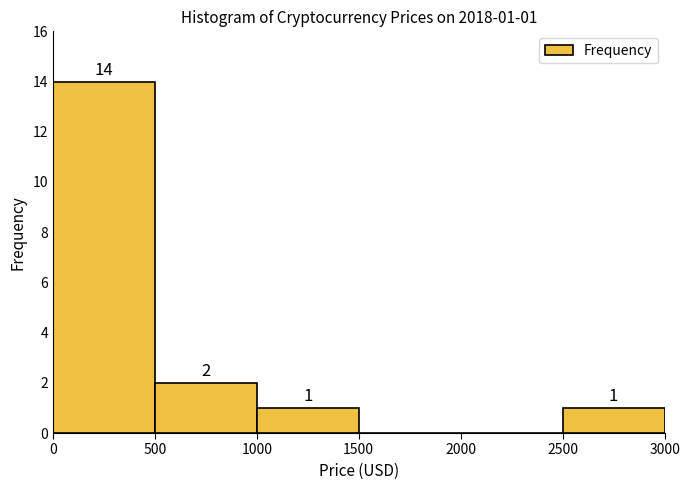

Which range on the x-axis has the tallest bar?

0 to 500